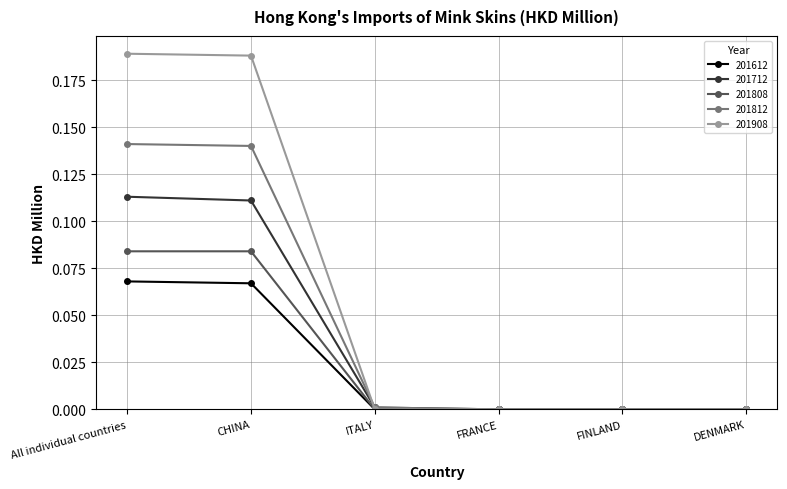

The 201712 series shows 0.0 at ITALY. True or false?

True